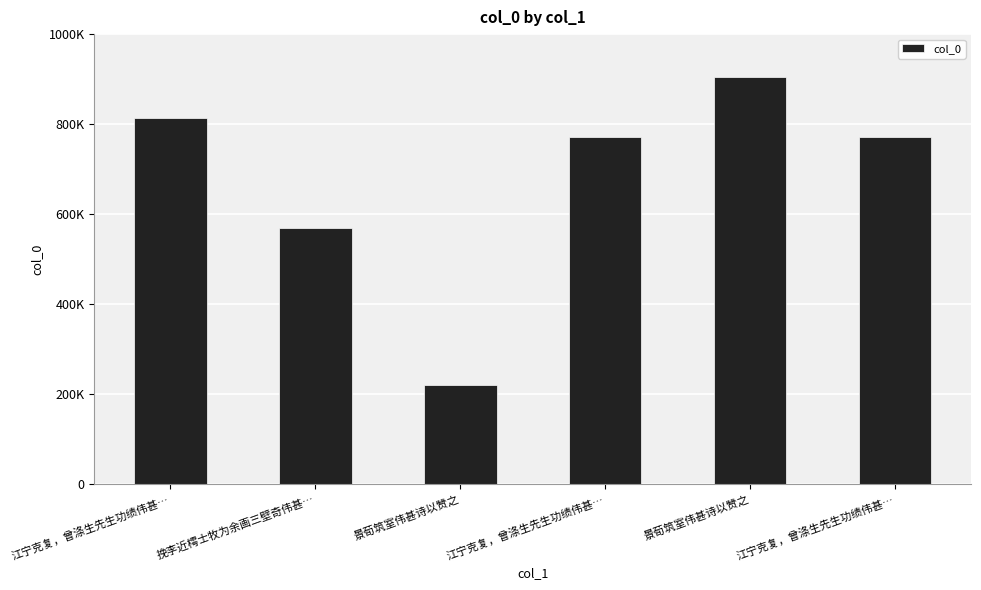

Are the bars horizontal?

No